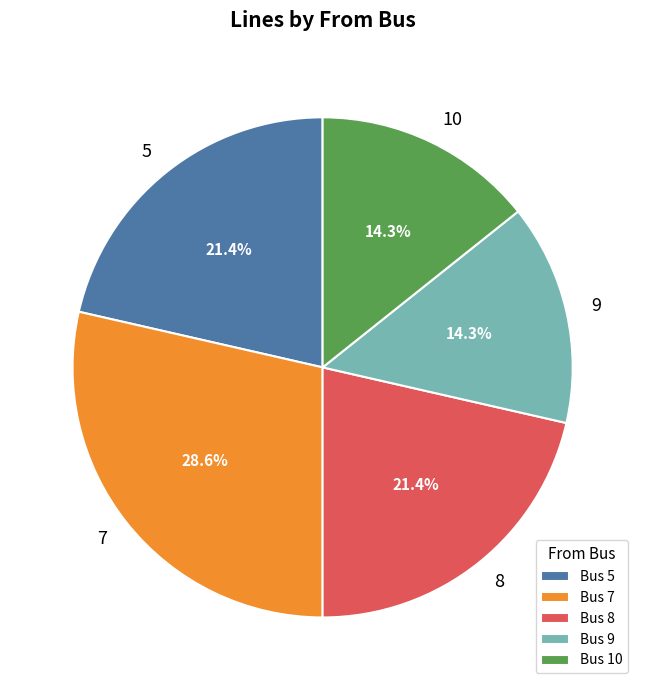

The 9 slice represents 14% of the pie. True or false?

True